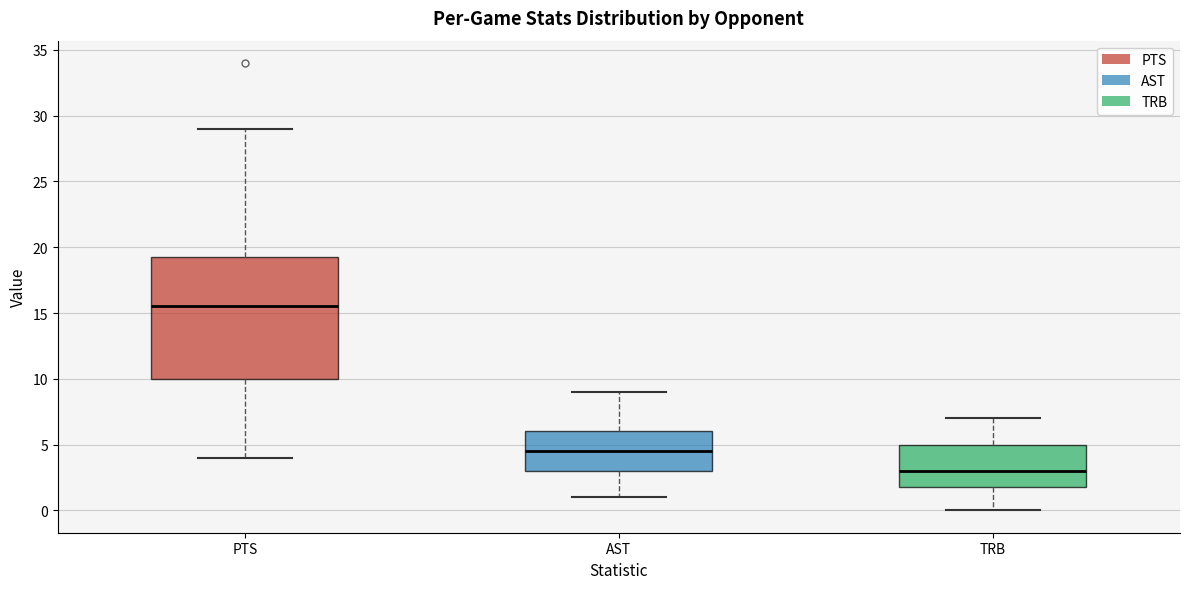

Reading left to right, read every box against the y-axis: the position of its median line, the range the box covers, and the ends of its whiskers. The values are not printed on the chart, so give them approximately, as read against the axis.

PTS: median 15.5, box 10.0 to 19.5, whiskers 4.0 to 29.0
AST: median 4.5, box 3.0 to 6.0, whiskers 1.0 to 9.0
TRB: median 3.0, box 2.0 to 5.0, whiskers 0.0 to 7.0